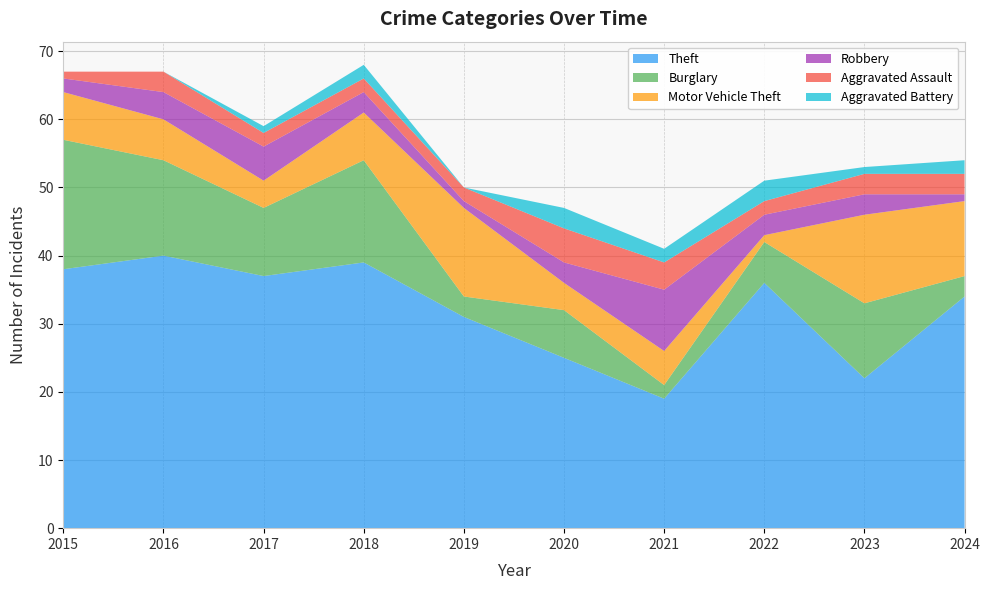

Reading left to right, extract all data points from this chart.

Theft: 38	40	37	39	31	25	19	36	22	34
Burglary: 19	14	10	15	3	7	2	6	11	3
Motor Vehicle Theft: 7	6	4	7	13	4	5	1	13	11
Robbery: 2	4	5	3	1	3	9	3	3	1
Aggravated Assault: 1	3	2	2	2	5	4	2	3	3
Aggravated Battery: 0	0	1	2	0	3	2	3	1	2